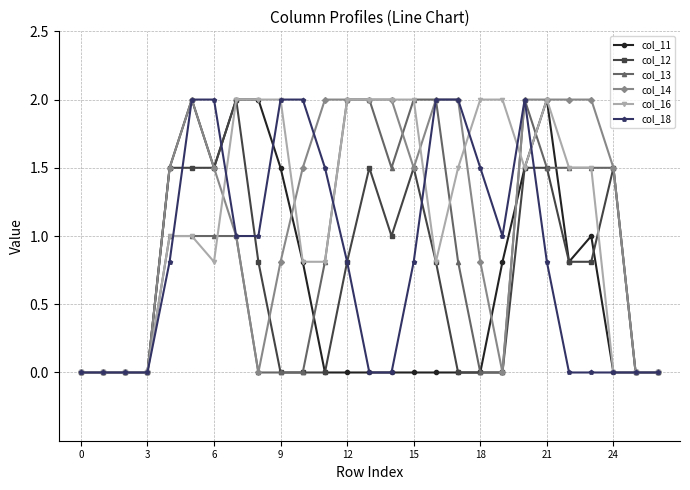

True or false: col_11 has more than 1 points higher than both neighbors.

True